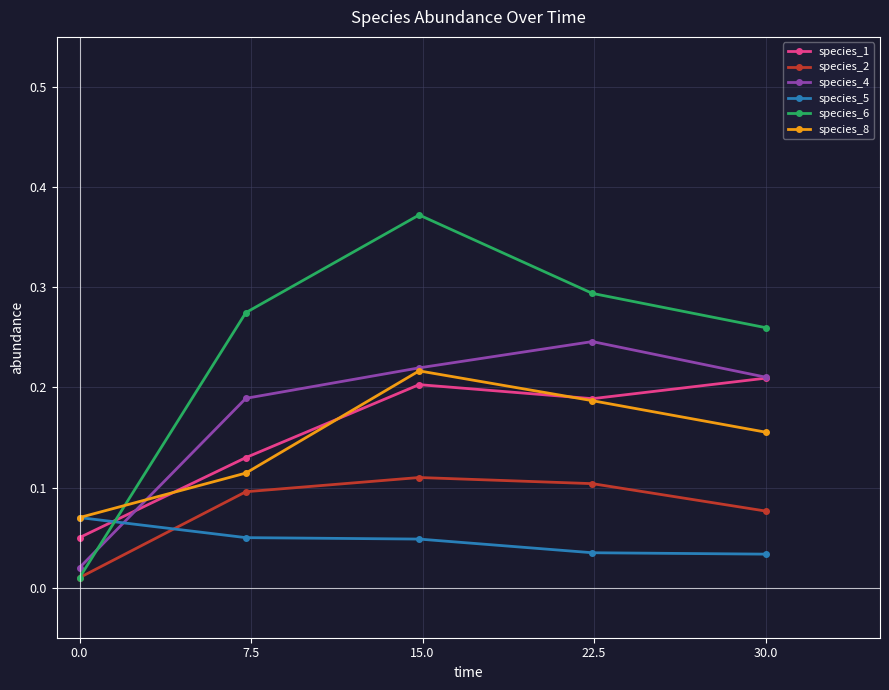

True or false: species_8 and species_2 cross at least once.

False